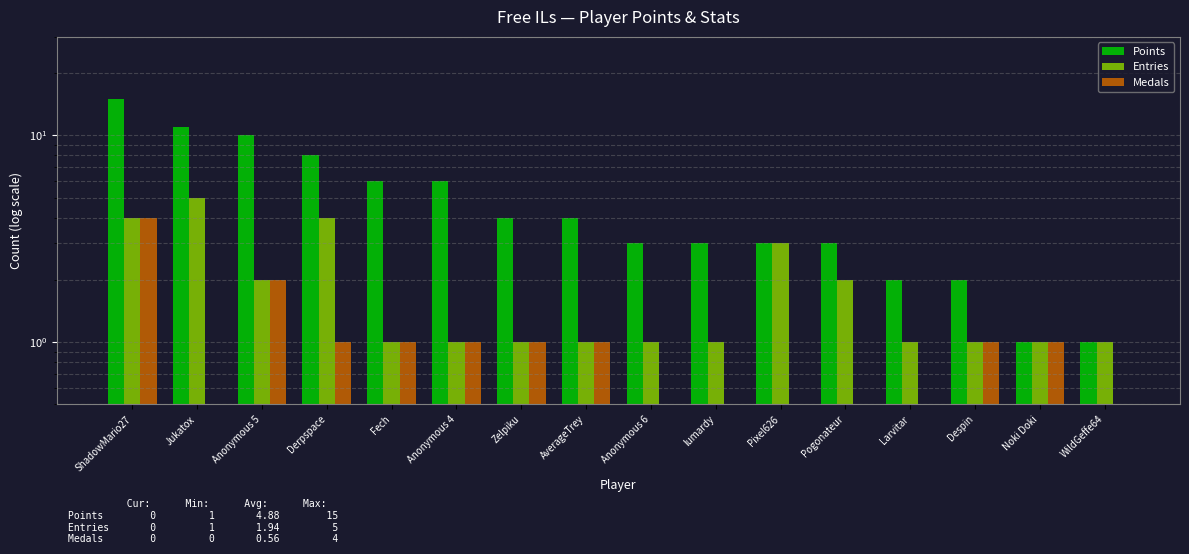

Which series has the widest spread of values?

Points